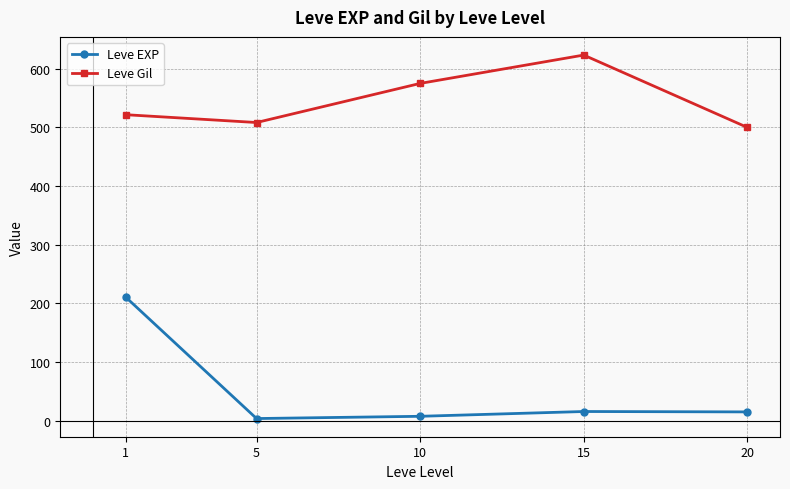

List the series in order of their peak value, highest first.

Leve Gil, Leve EXP